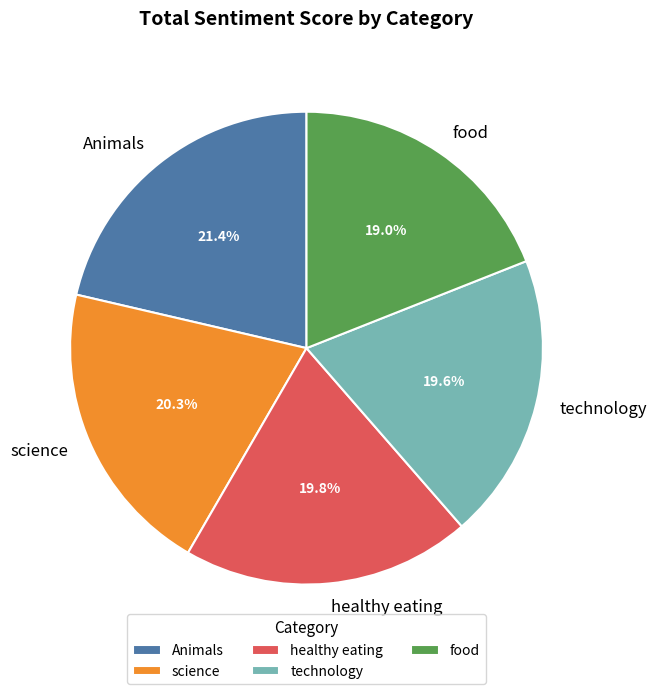

Do Animals and healthy eating together represent more than half of the pie?

No